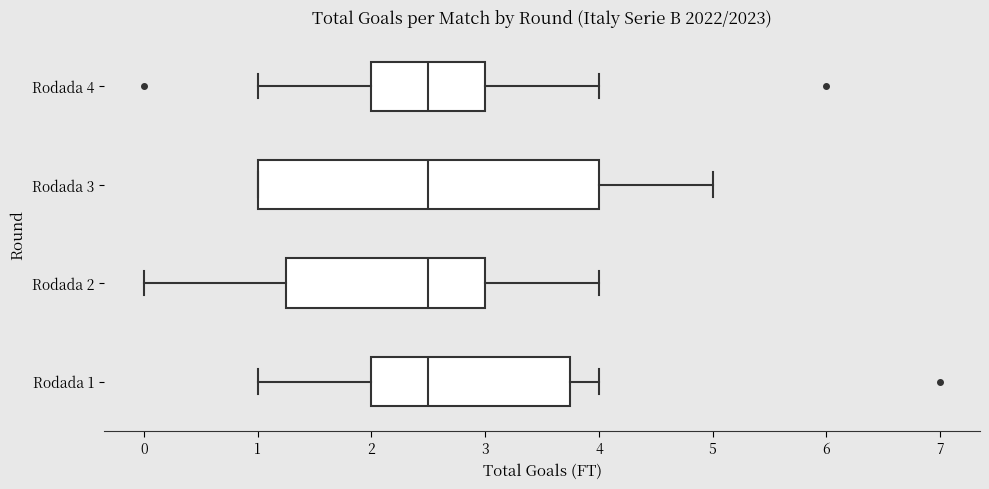

Where does the median line of the box for Rodada 3 sit on the x-axis? The values are not printed on the chart, so give them approximately, as read against the axis.

2.5